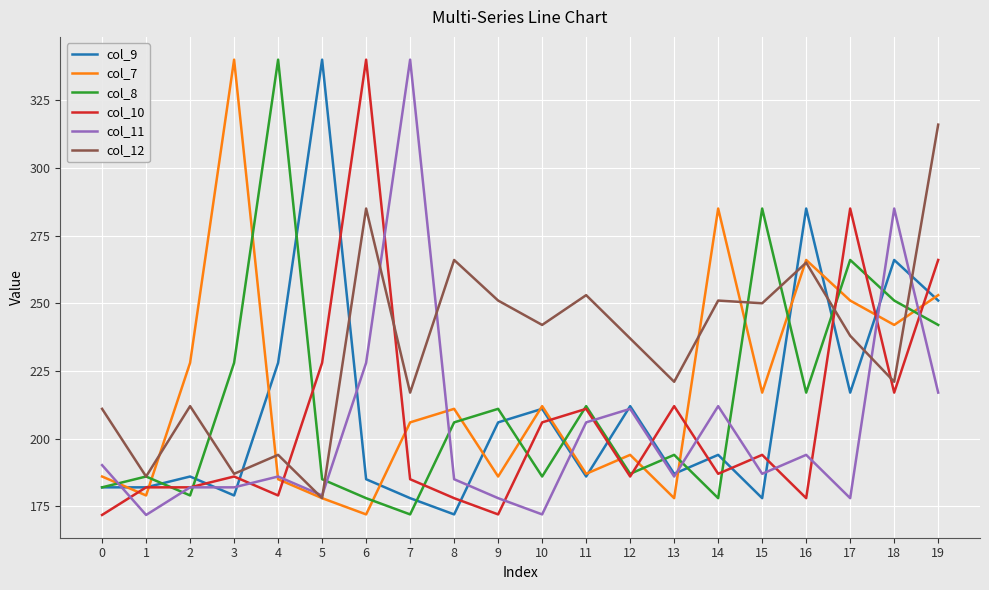

How many intersections are there between col_7 and col_8?

14